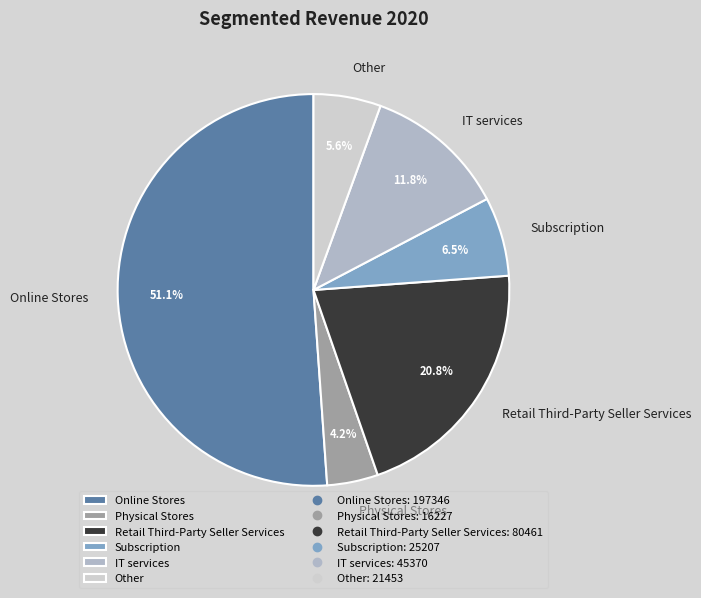

Approximately how many times larger is the value at Online Stores compared to IT services?

4.3